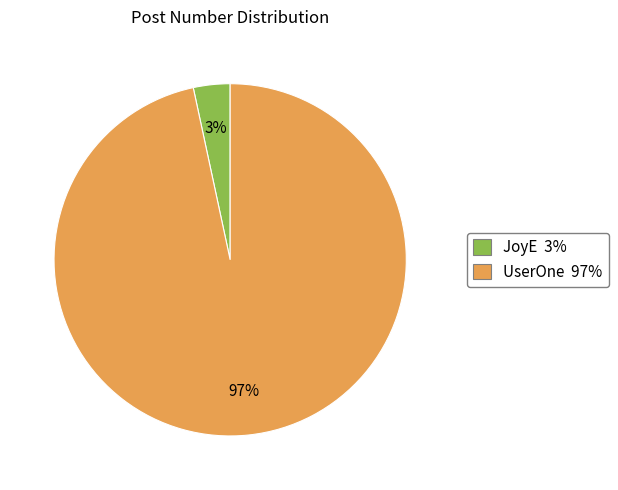

Which category accounts for the majority?

UserOne